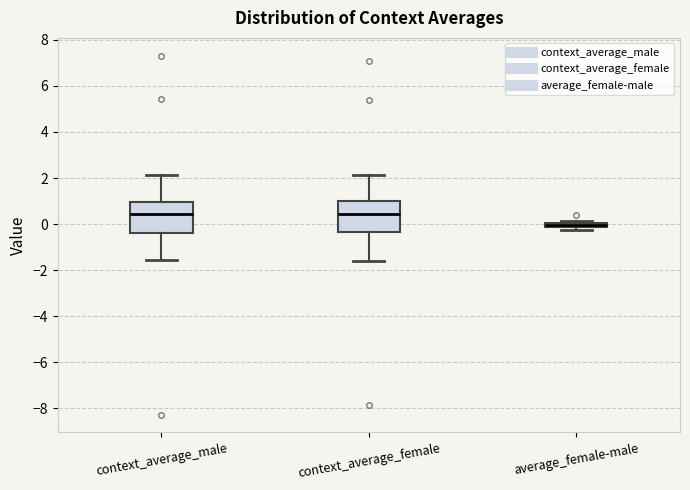

Where is the lower edge of the box for average_female-male on the y-axis? The values are not printed on the chart, so give them approximately, as read against the axis.

-0.2